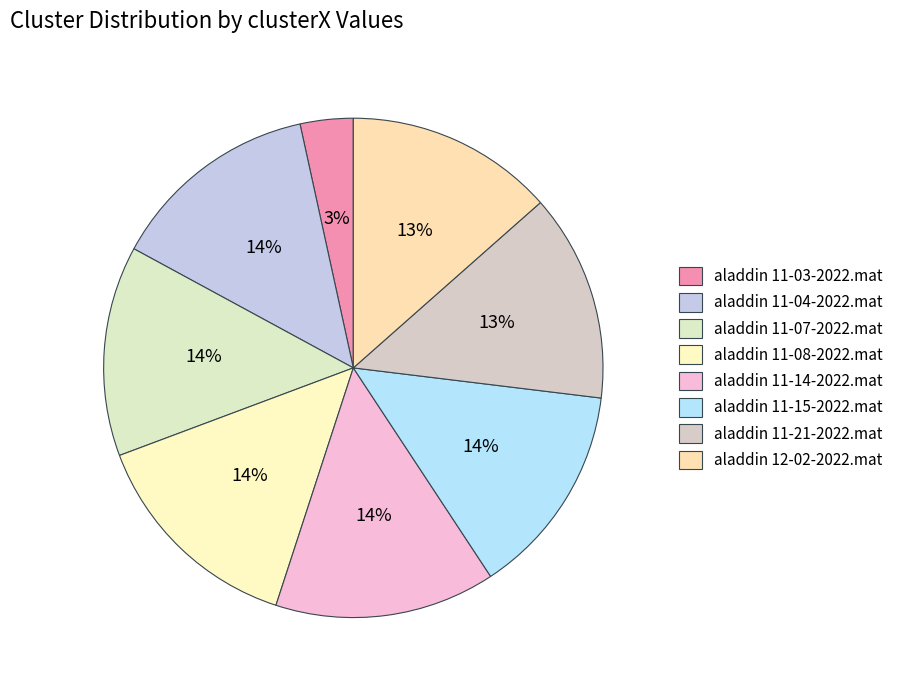

Count the number of slices in the pie.

8